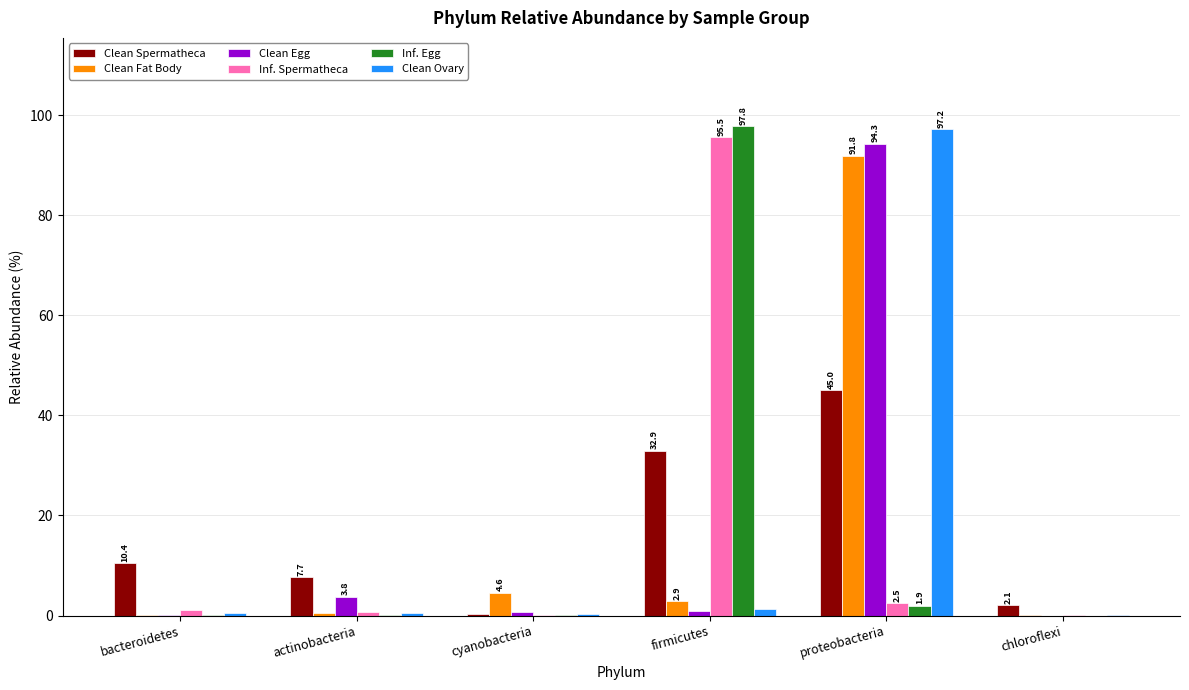

Is the value of Clean Egg at actinobacteria greater than the value of Inf. Egg at chloroflexi?

Yes